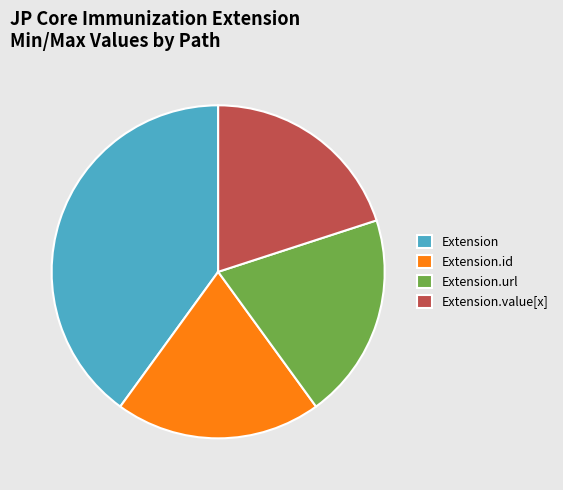

Which has a higher value, Extension.id or Extension?

Extension